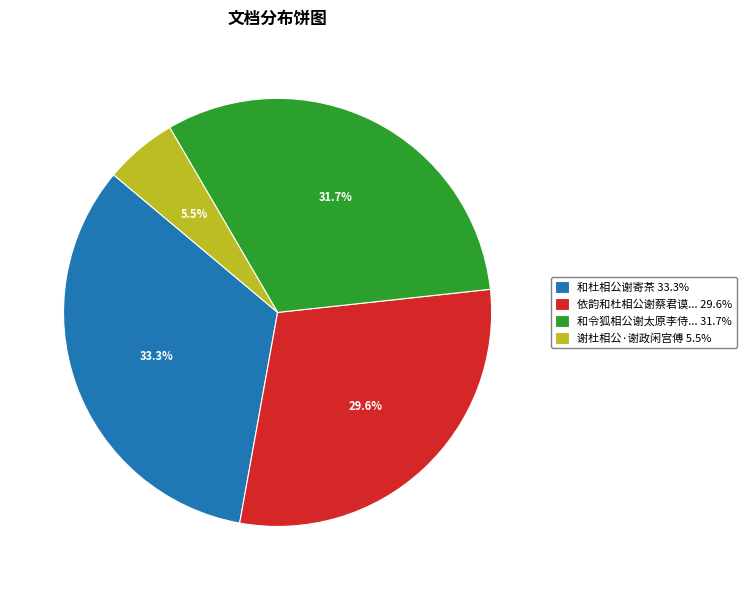

What is the total percentage of 谢杜相公·谢政闲宫傅 5.5% and 和杜相公谢寄茶 33.3%?

38.8%